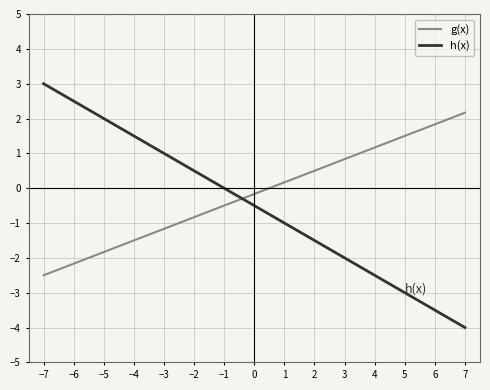

Reading right to left, what are all the values shown in this chart?

g(x): 2.2	1.8	1.5	1.2	0.8	0.5	0.2	-0.2	-0.5	-0.8	-1.2	-1.5	-1.8	-2.2	-2.5
h(x): -4.0	-3.5	-3.0	-2.5	-2.0	-1.5	-1.0	-0.5	0.0	0.5	1.0	1.5	2.0	2.5	3.0